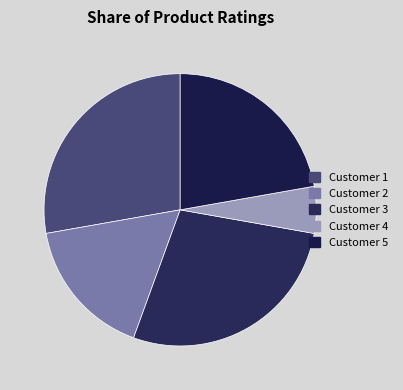

What is the change in value from Customer 2 to Customer 5?

+1